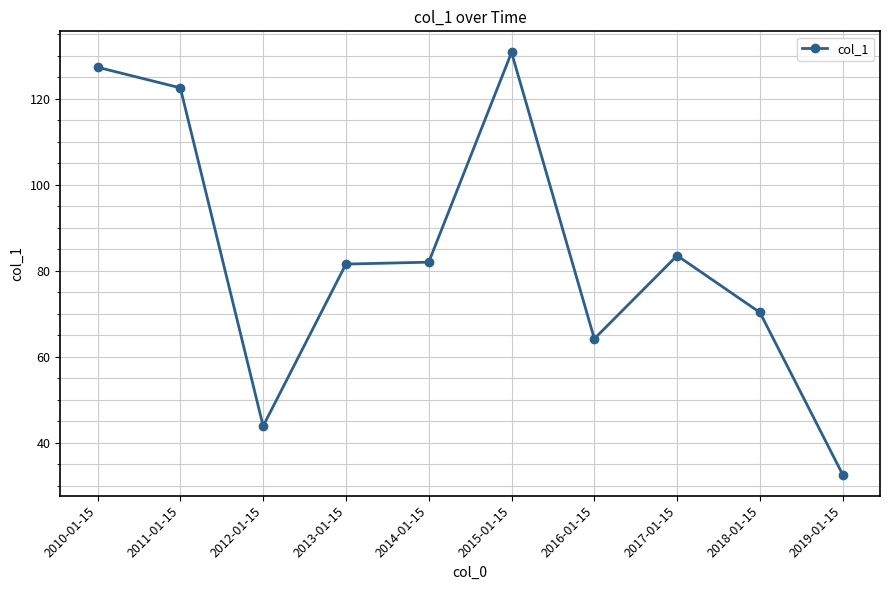

What is the change in value from 2015-01-15 to 2018-01-15?

-60.4